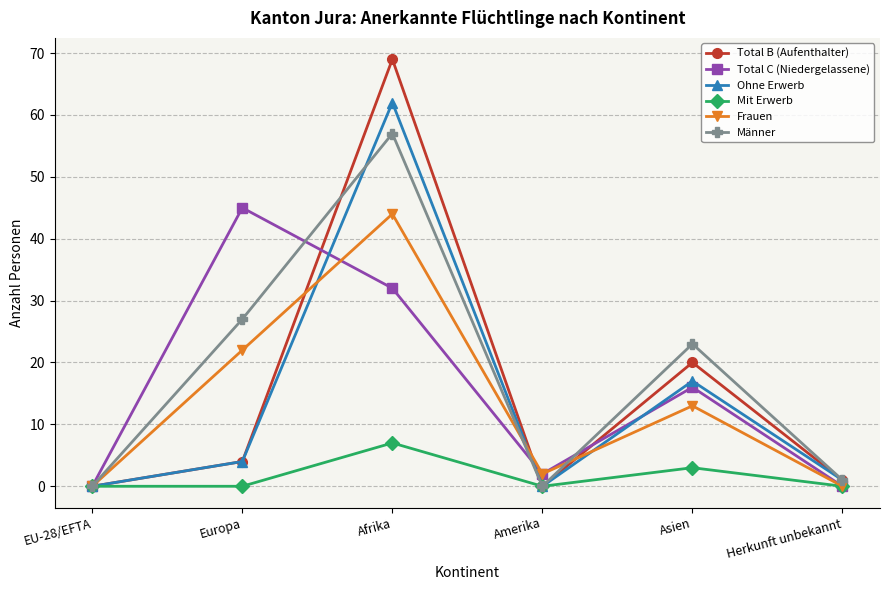

Is this an area chart (filled region under the line)?

No